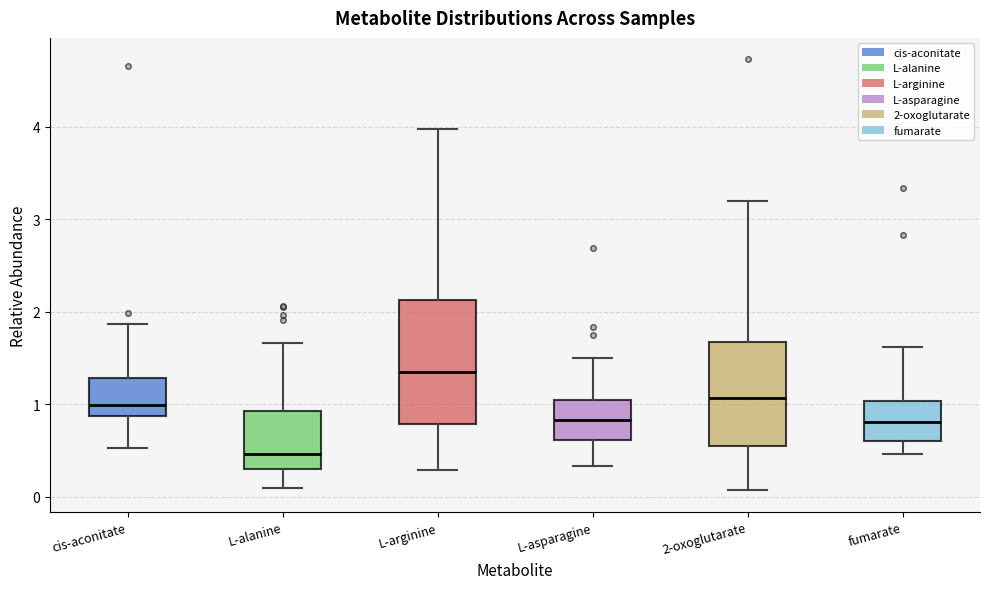

Comparing the boxes themselves (not the whiskers), which one is the tallest?

L-arginine